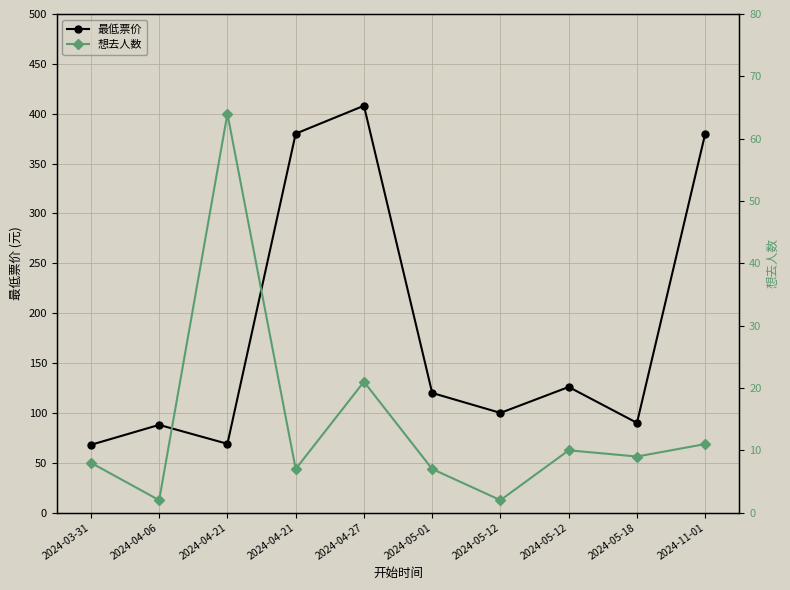

True or false: 最低票价 and 想去人数 cross at least once.

False